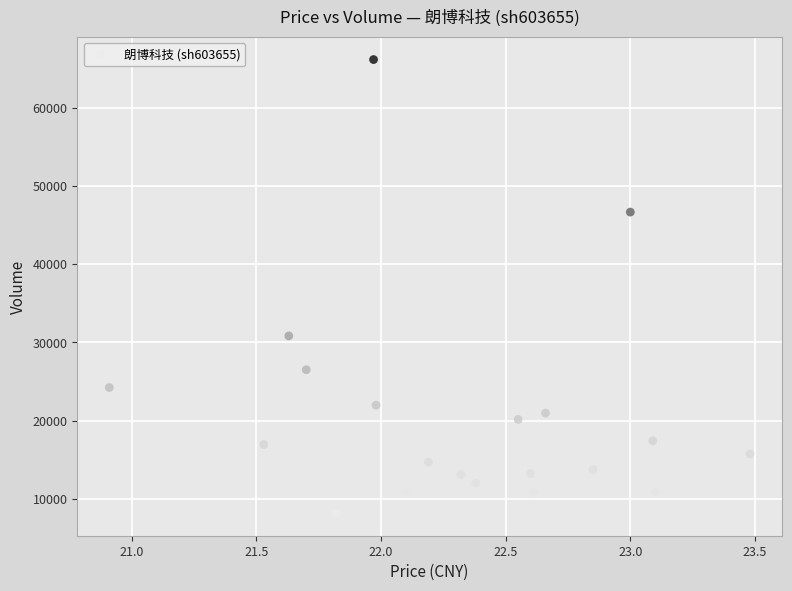

What Y value in the scatter plot is closest to 37161?

30822